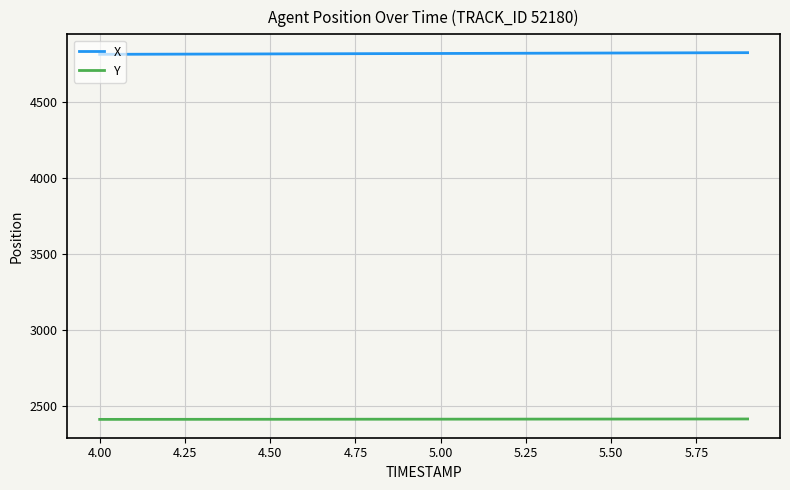

Rank the series by their maximum value, from lowest to highest.

Y, X